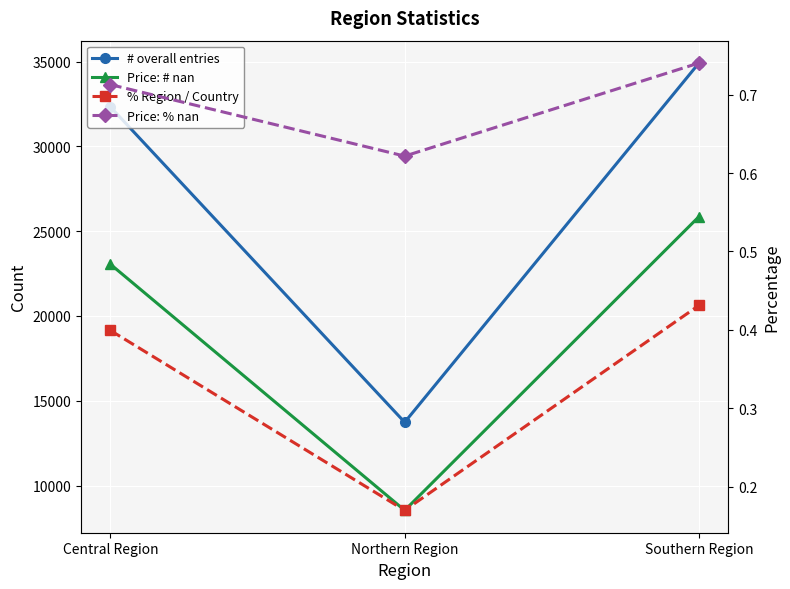

Which category has the highest value in the # overall entries series?

Southern Region